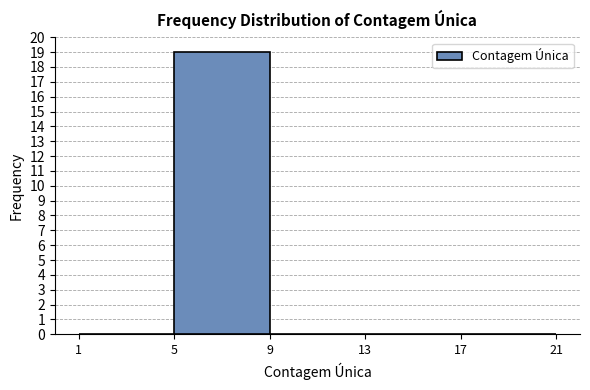

Which range on the x-axis has the tallest bar?

5 to 9